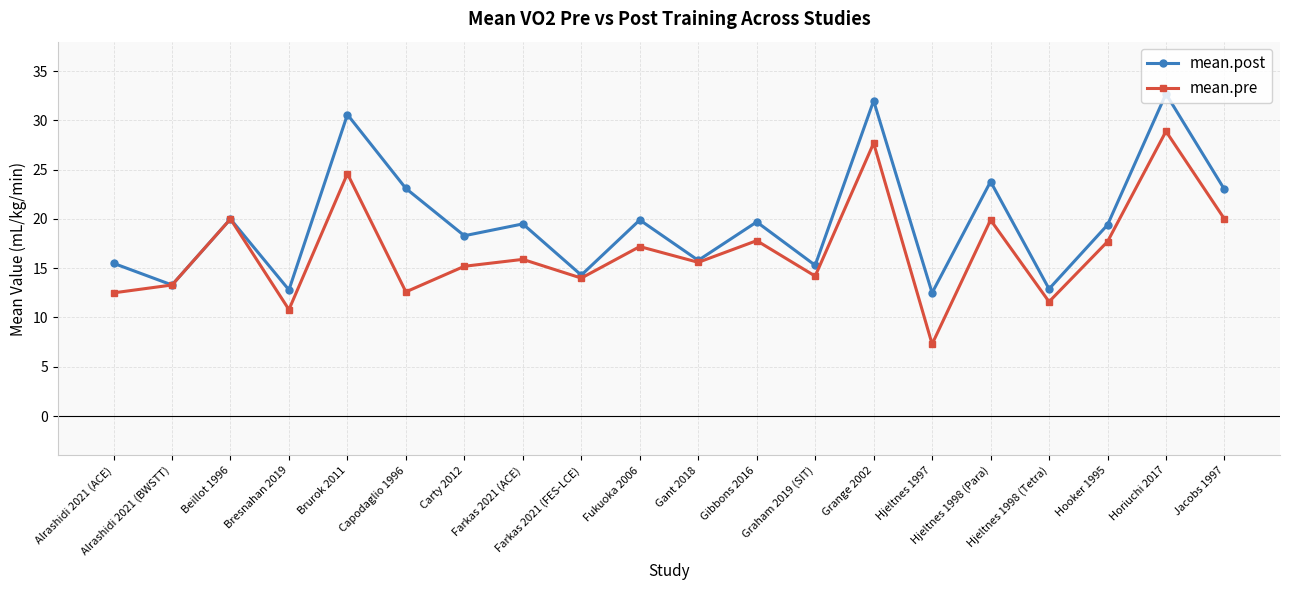

True or false: mean.pre has a value of 15.2 at Carty 2012.

True